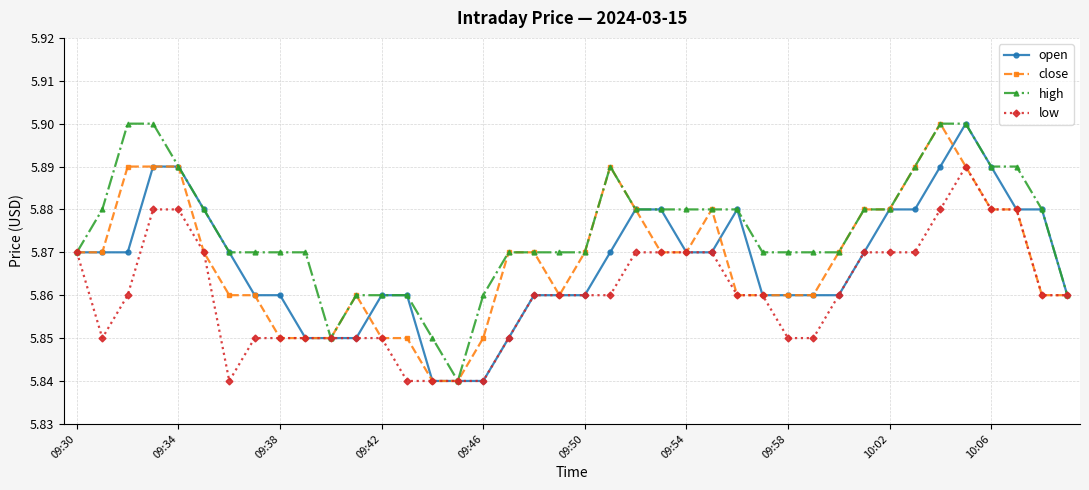

How many lines are shown in the chart?

4